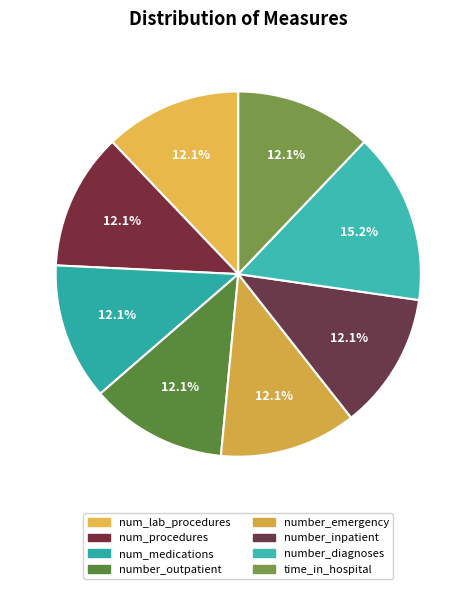

Which category has the biggest portion of the pie?

number_diagnoses